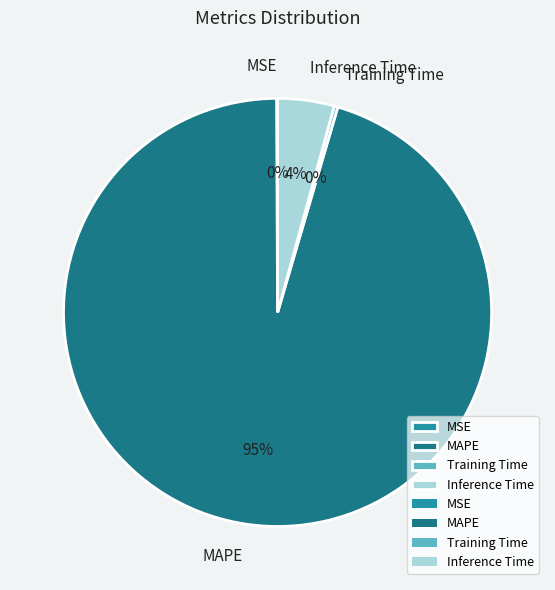

Which category has the biggest portion of the pie?

MAPE